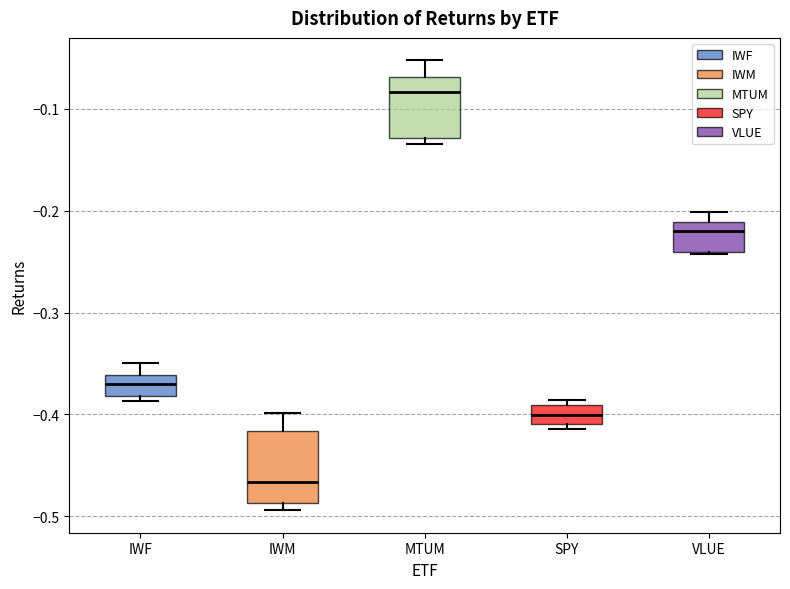

Which box is the tallest, from its lower edge to its upper edge?

IWM